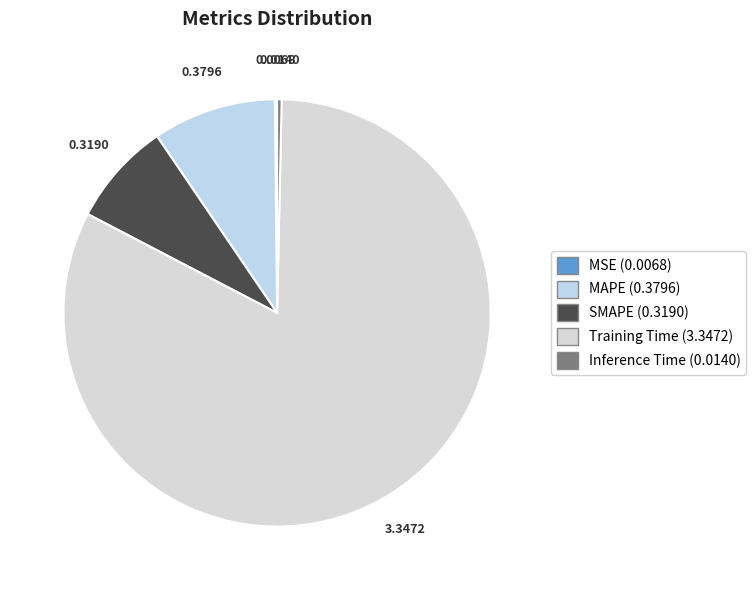

Does Training Time represent more than half of the total?

Yes